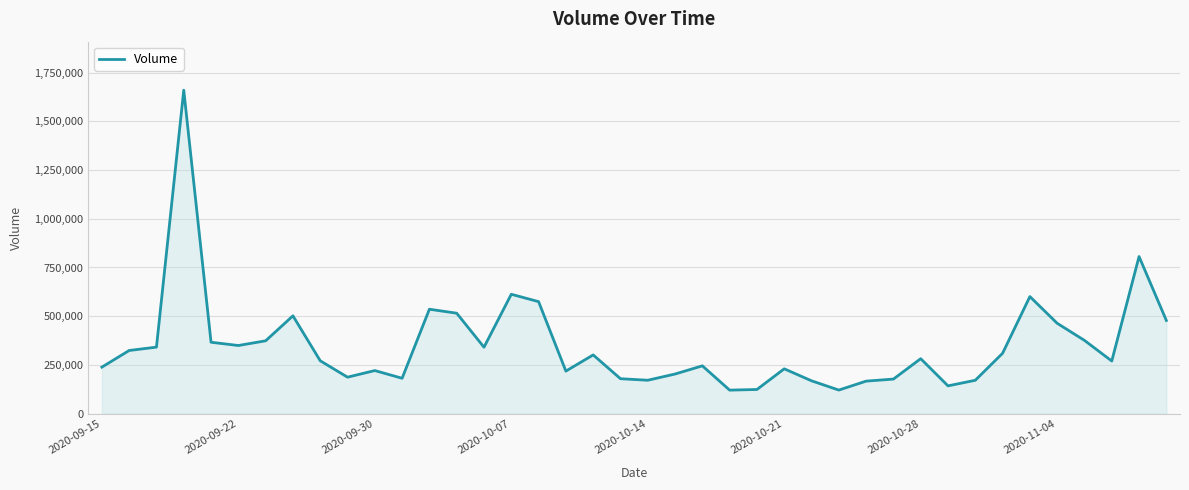

What is the smallest value displayed?

120796